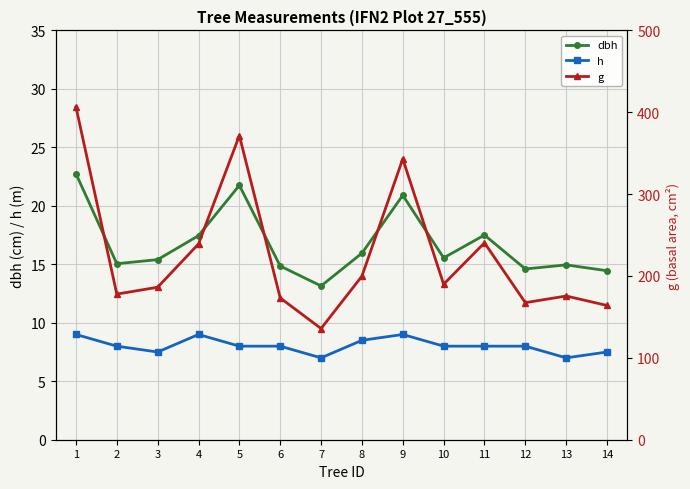

What is the average value of the h series?

8.0